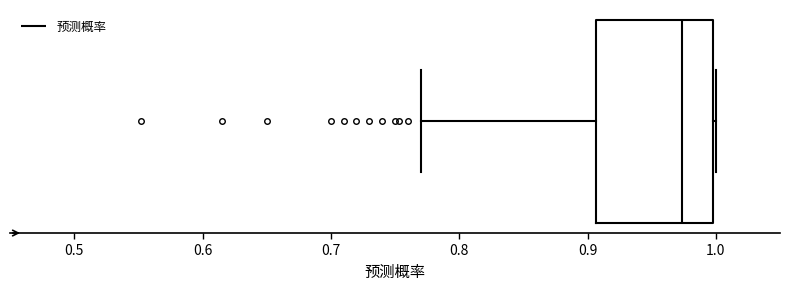

Where does the median line of the box sit on the x-axis? The values are not printed on the chart, so give them approximately, as read against the axis.

0.97